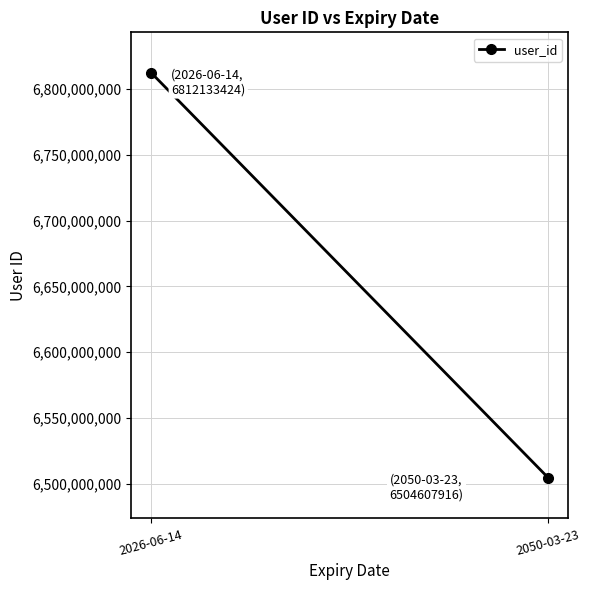

What is the label of the 2nd point from the left?

2050-03-23